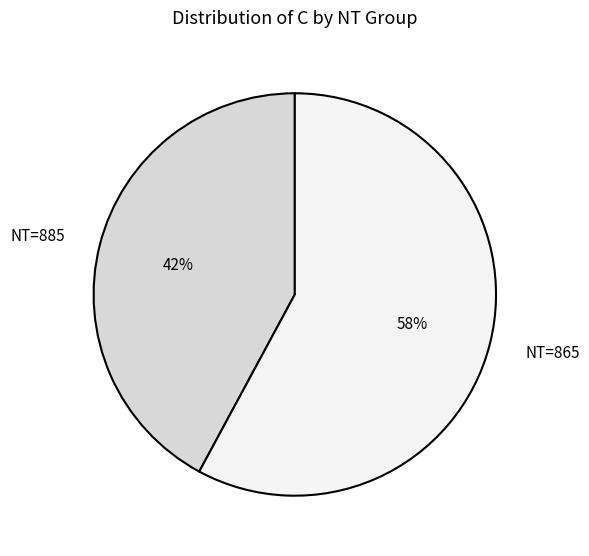

Rank the categories by value from highest to lowest.

NT=865, NT=885